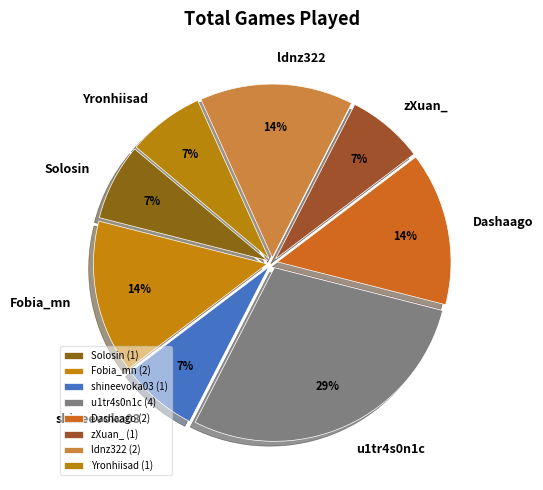

What percentage is the Yronhiisad slice, to the nearest percent?

7%